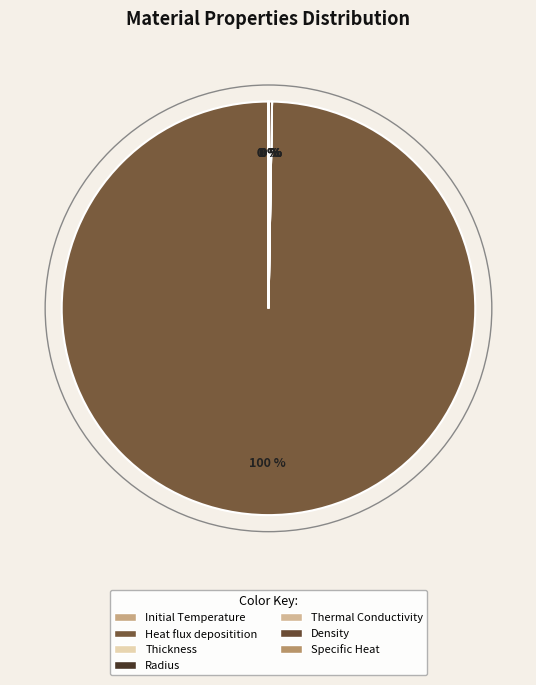

What is the change in value from Heat flux depositition to Specific Heat?

-3999683.0